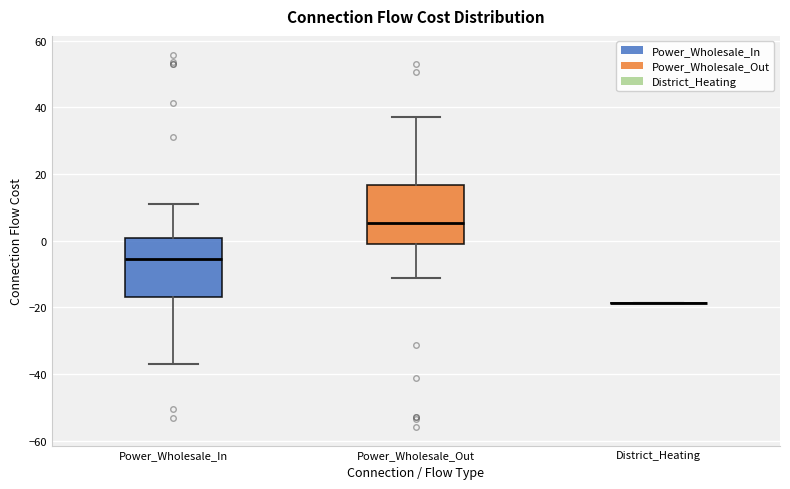

Reading left to right, transcribe this box plot: for each box, give where its median line is, the range the box spans, and where its two whiskers end, as read against the y-axis. The values are not printed on the chart, so give them approximately, as read against the axis.

Power_Wholesale_In: median -6, box -16 to 0, whiskers -36 to 12
Power_Wholesale_Out: median 6, box 0 to 16, whiskers -12 to 36
District_Heating: box collapsed to a line at -18, whiskers -18 to -18